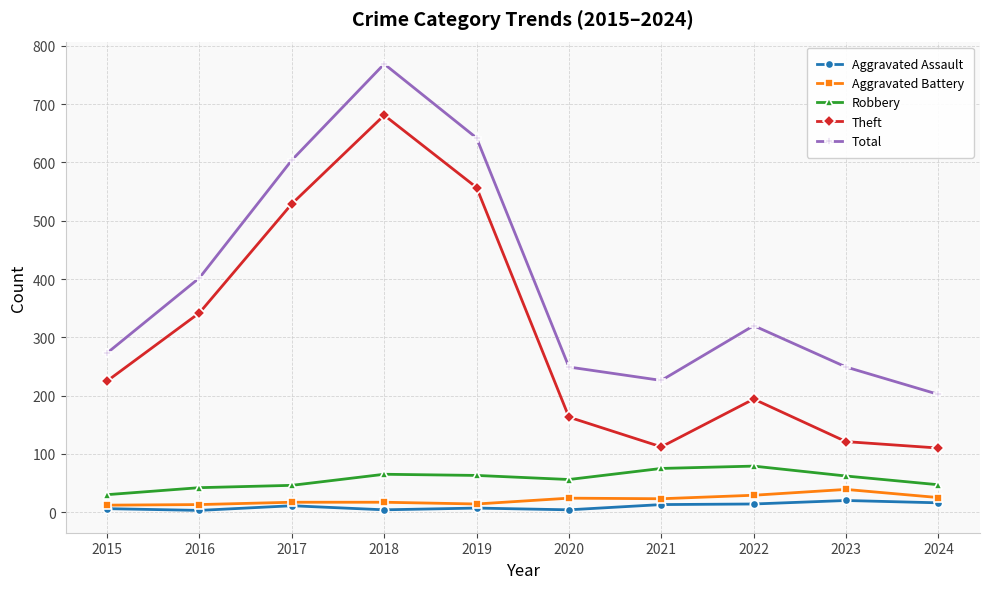

What is the total value across all series at 2020?

496